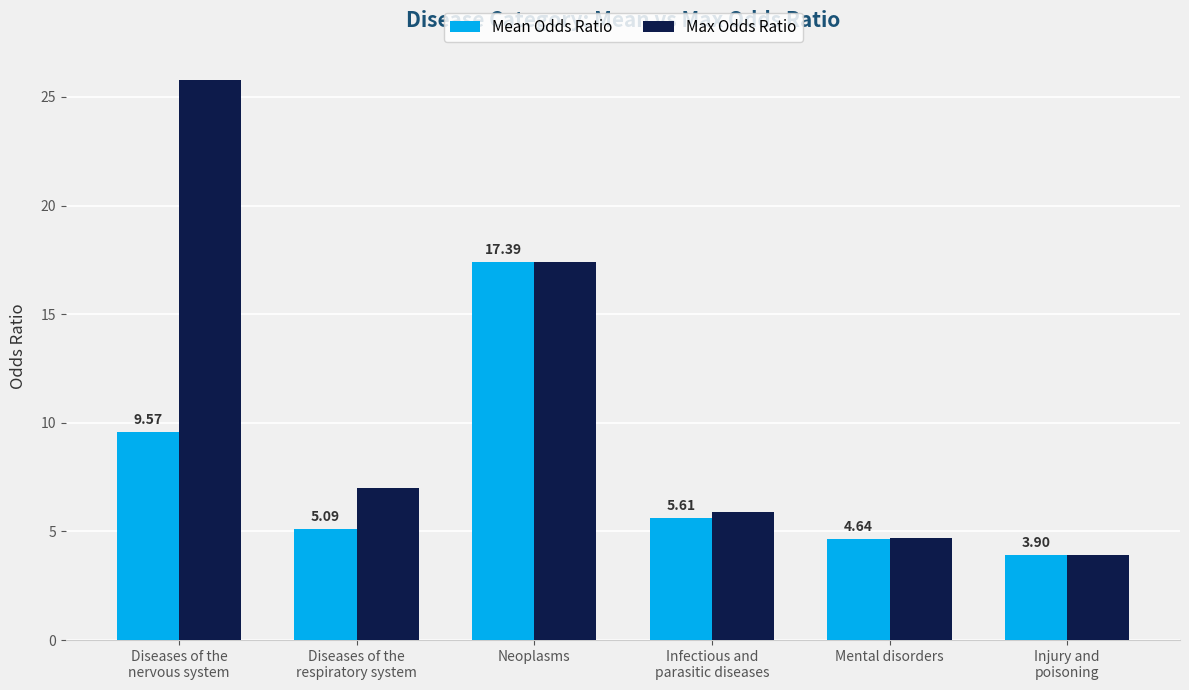

What is the label of the 4th bar from the left?

Infectious and
parasitic diseases